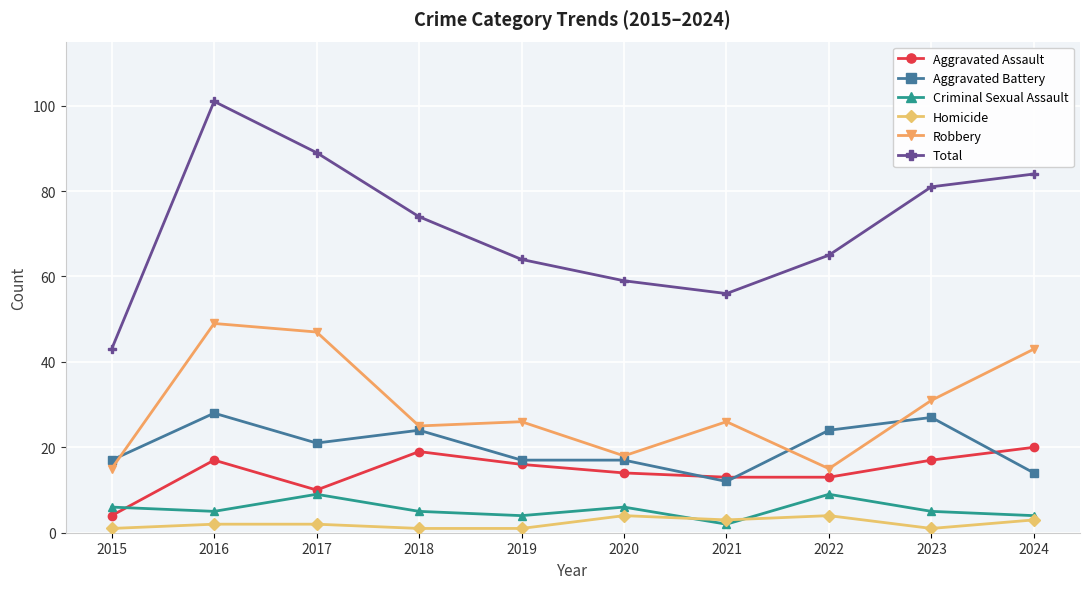

What is the sum of the Aggravated Battery values at 2018 and 2024?

38